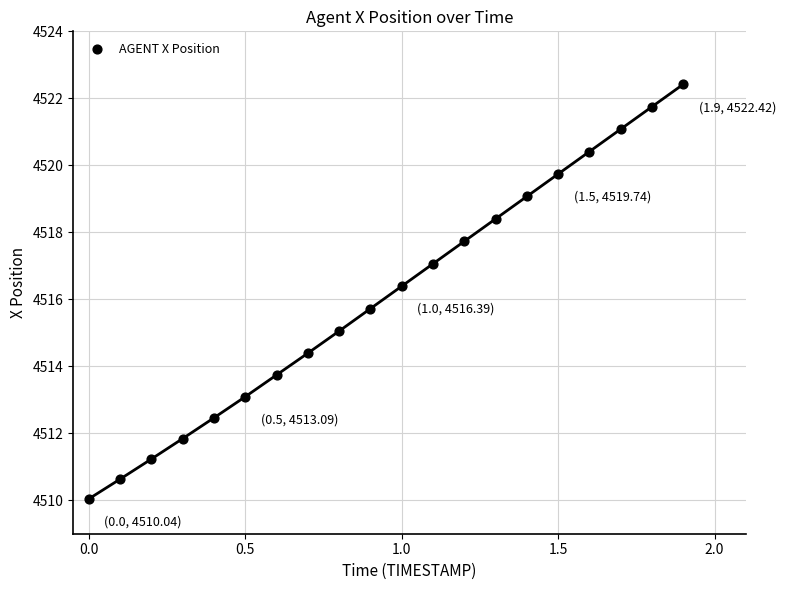

What is the range of X values (max minus min)?

1.9